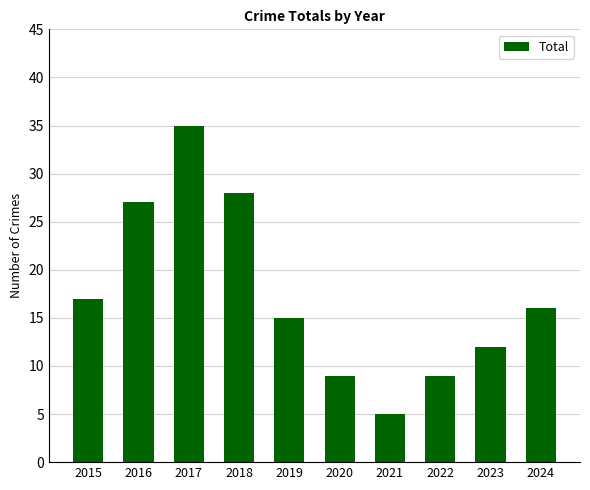

Is it true that the value at 2017 is 47?

False